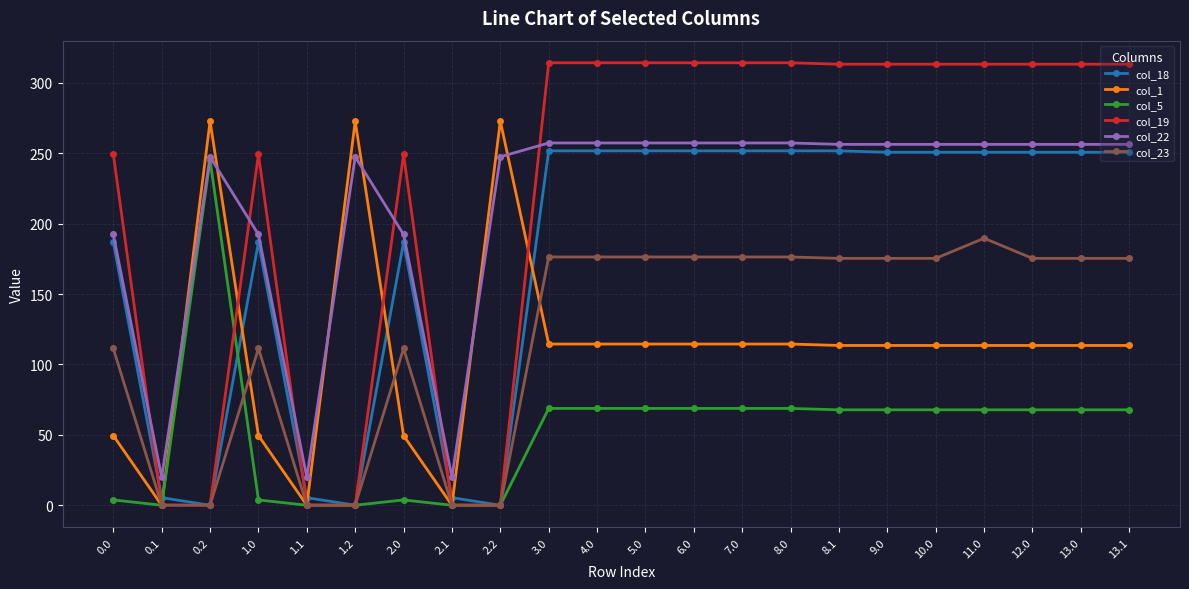

Is the value of col_1 at 0.2 greater than the value of col_5 at 7.0?

Yes